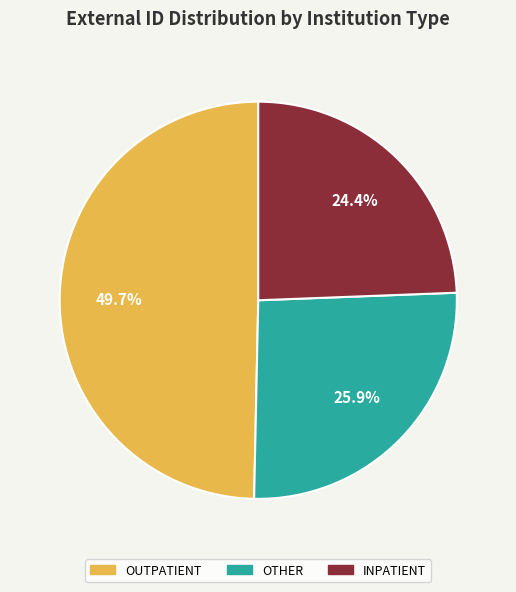

Which has a higher value, OTHER or OUTPATIENT?

OUTPATIENT